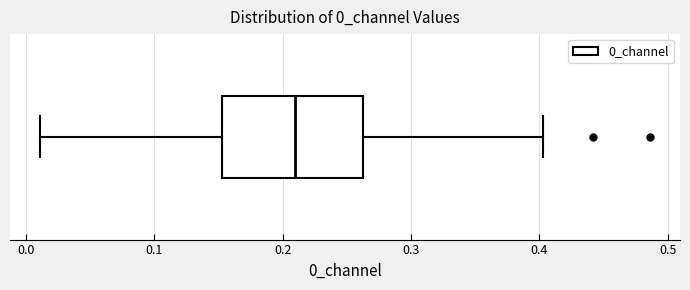

Transcribe this box plot: give where the median line is, the range the box spans, and where the two whiskers end, as read against the x-axis. The values are not printed on the chart, so give them approximately, as read against the axis.

median 0.21, box 0.15 to 0.26, whiskers 0.01 to 0.40